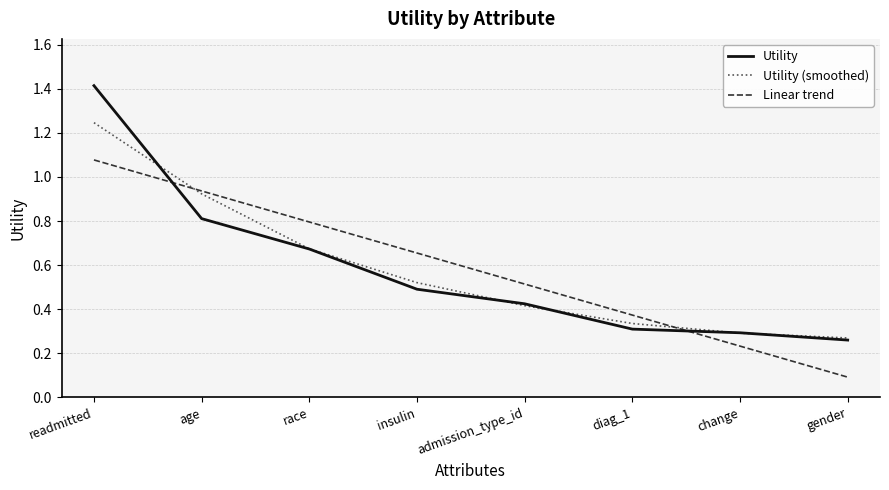

Which series has the widest spread of values?

Utility